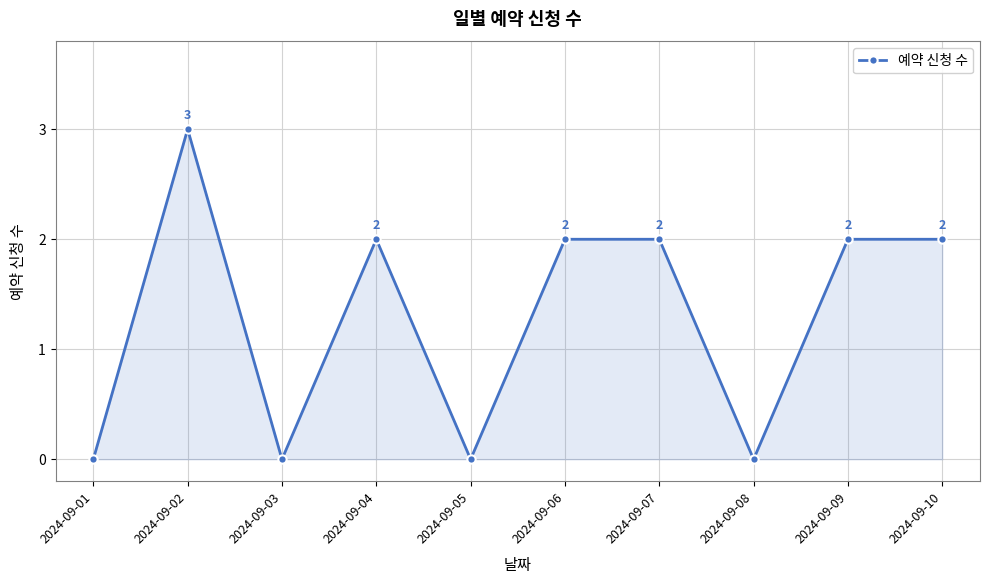

Reading right to left, transcribe all the data shown in this chart.

2024-09-10=2	2024-09-09=2	2024-09-08=0	2024-09-07=2	2024-09-06=2	2024-09-05=0	2024-09-04=2	2024-09-03=0	2024-09-02=3	2024-09-01=0